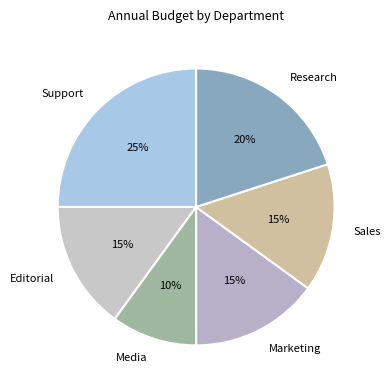

Count the number of slices in the pie.

6